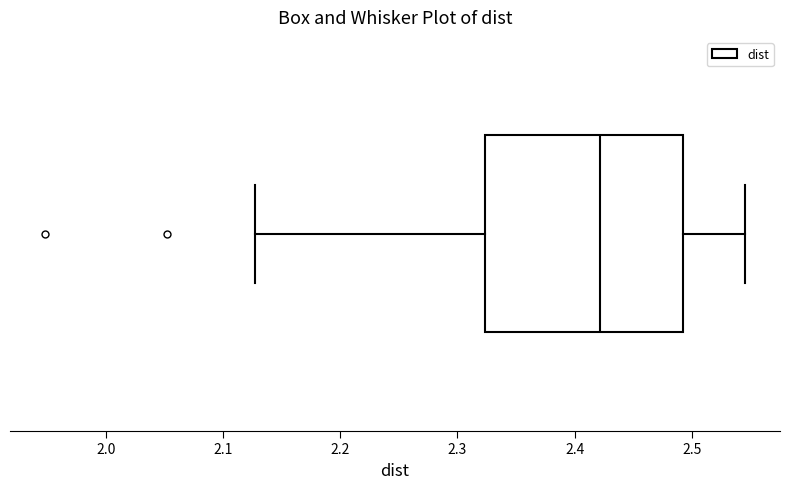

Where does the median line of the box sit on the x-axis? The values are not printed on the chart, so give them approximately, as read against the axis.

2.42